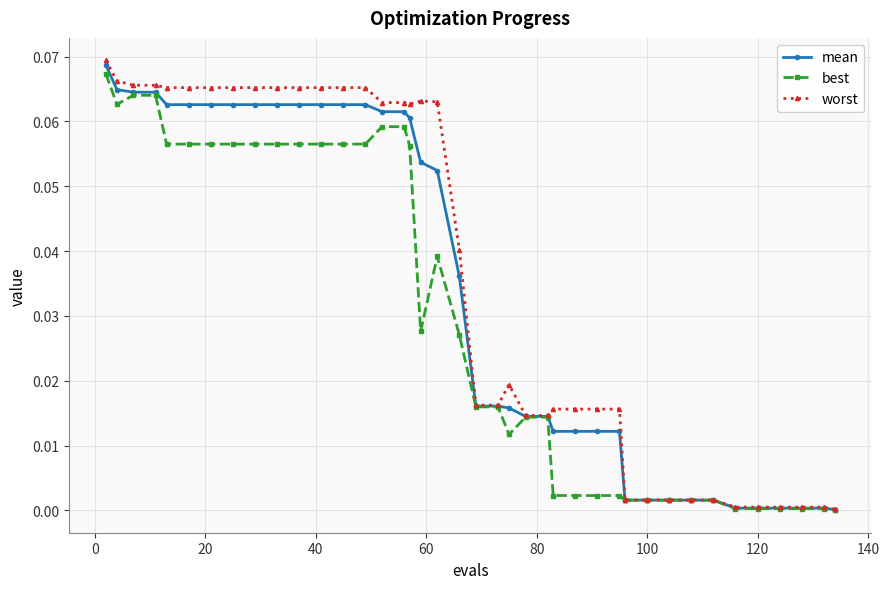

Is this an area chart (filled region under the line)?

No